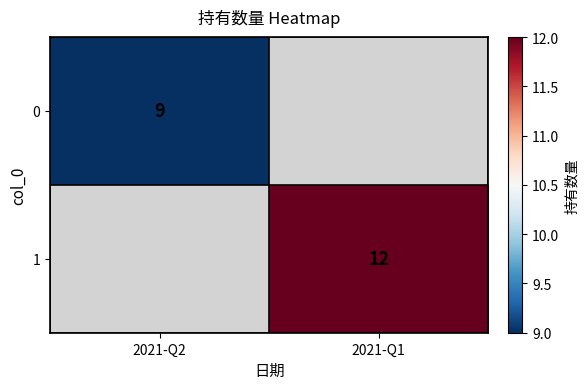

Is it true that 1 equals 12 at 2021-Q1?

True